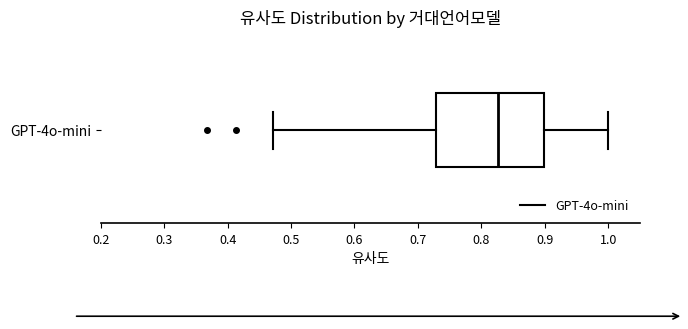

Read this box plot against the x-axis: the position of the median line, the range covered by the box, and the ends of both whiskers. The values are not printed on the chart, so give them approximately, as read against the axis.

median 0.83, box 0.73 to 0.90, whiskers 0.47 to 1.00